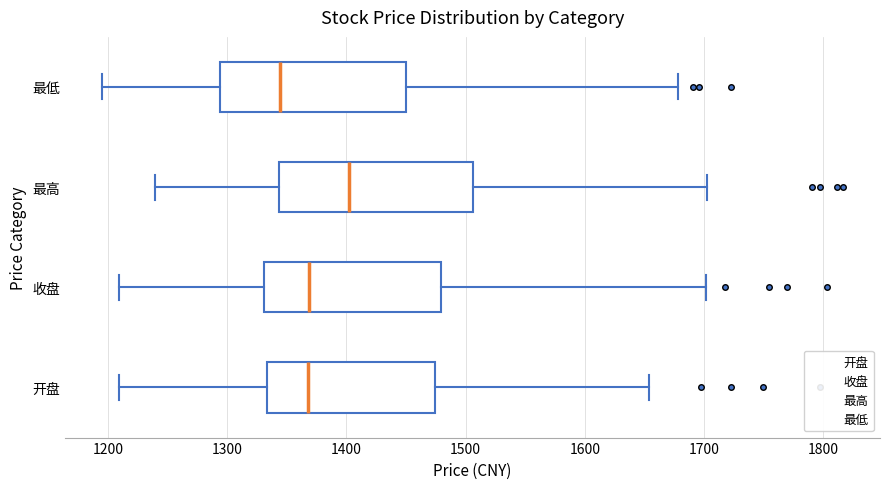

Reading bottom to top, transcribe this box plot: for each box, give where its median line is, the range the box spans, and where its two whiskers end, as read against the x-axis. The values are not printed on the chart, so give them approximately, as read against the axis.

开盘: median 1370, box 1330 to 1470, whiskers 1210 to 1650
收盘: median 1370, box 1330 to 1480, whiskers 1210 to 1700
最高: median 1400, box 1340 to 1510, whiskers 1240 to 1700
最低: median 1340, box 1290 to 1450, whiskers 1200 to 1680